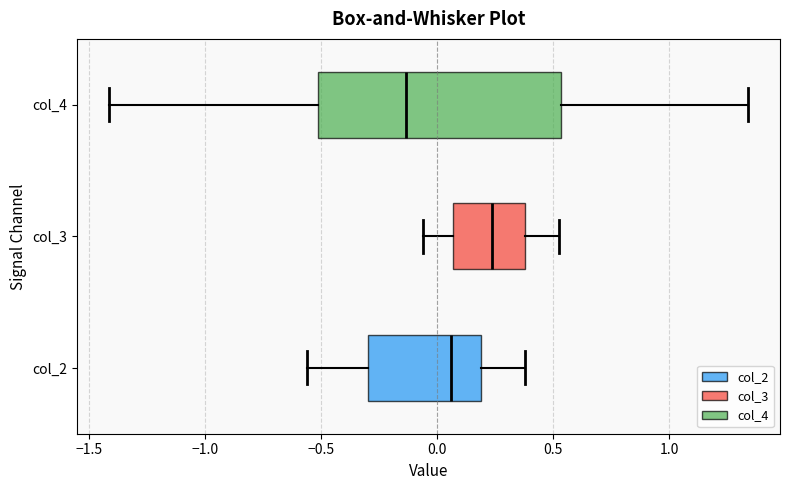

Which box's median line is the furthest to the right?

col_3